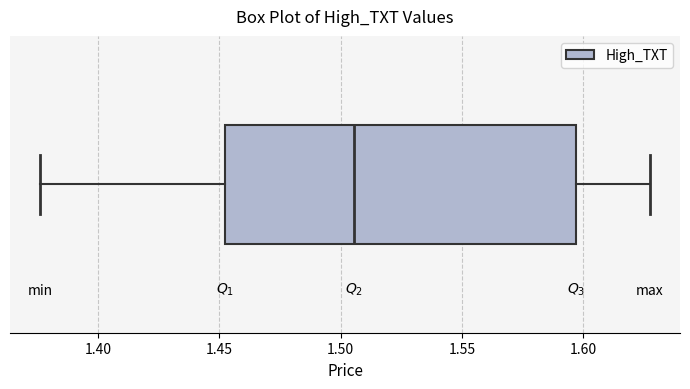

Where is the right edge of the box on the x-axis? The values are not printed on the chart, so give them approximately, as read against the axis.

1.595